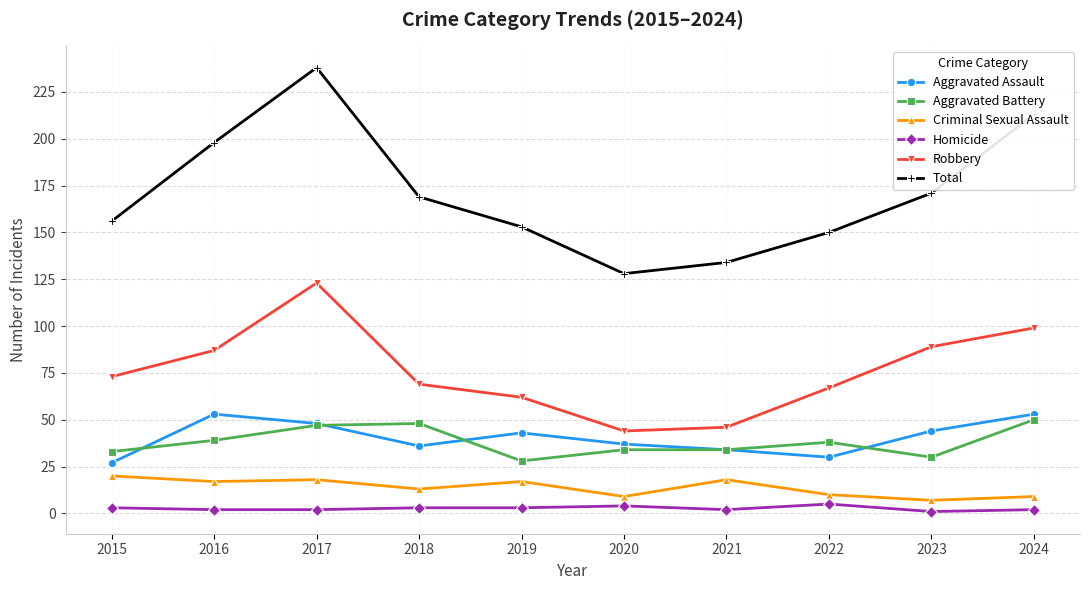

Which series has the widest spread of values?

Total